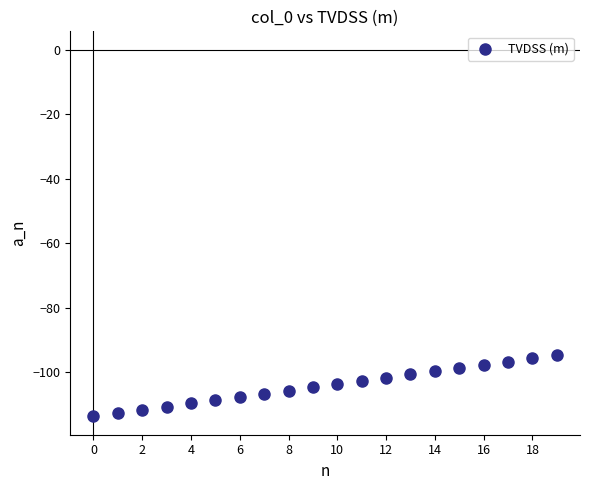

What is the range of Y values (max minus min)?

19.0